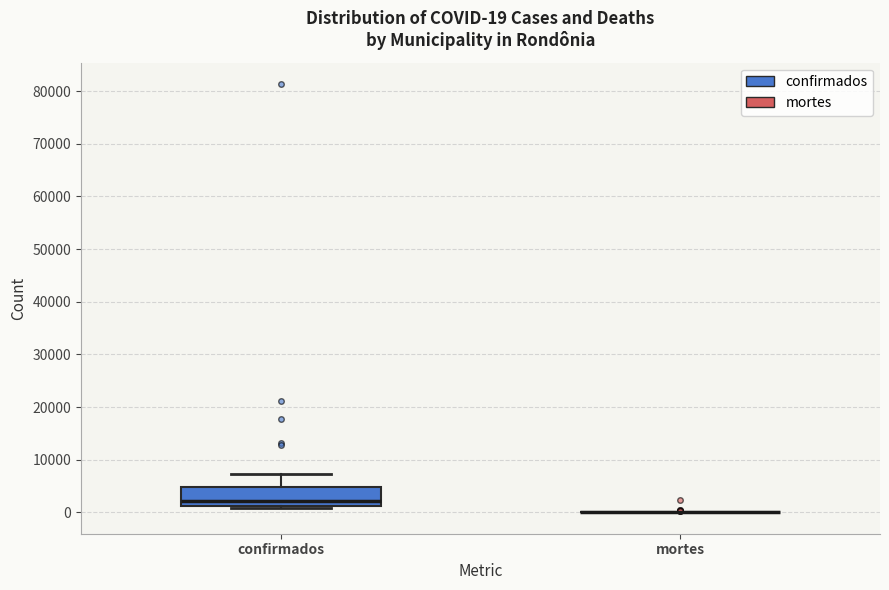

Comparing the boxes themselves (not the whiskers), which one is the tallest?

confirmados